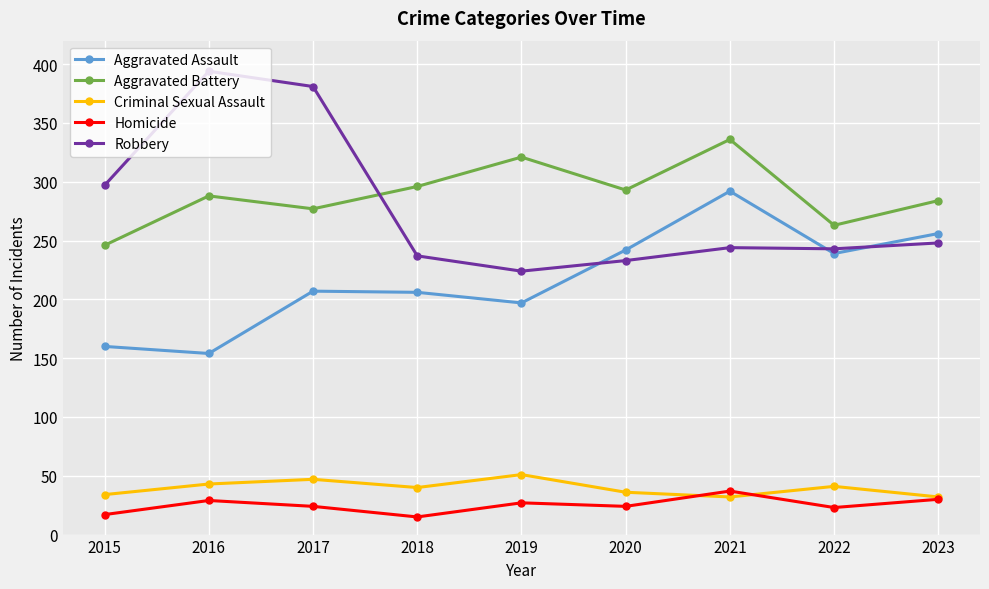

How many lines are shown in the chart?

5